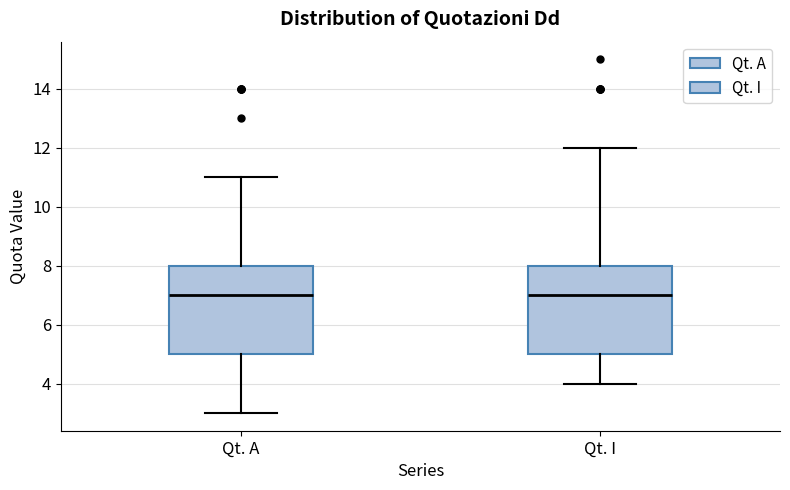

Reading left to right, read every box against the y-axis: the position of its median line, the range the box covers, and the ends of its whiskers. The values are not printed on the chart, so give them approximately, as read against the axis.

Qt. A: median 7, box 5 to 8, whiskers 3 to 11
Qt. I: median 7, box 5 to 8, whiskers 4 to 12